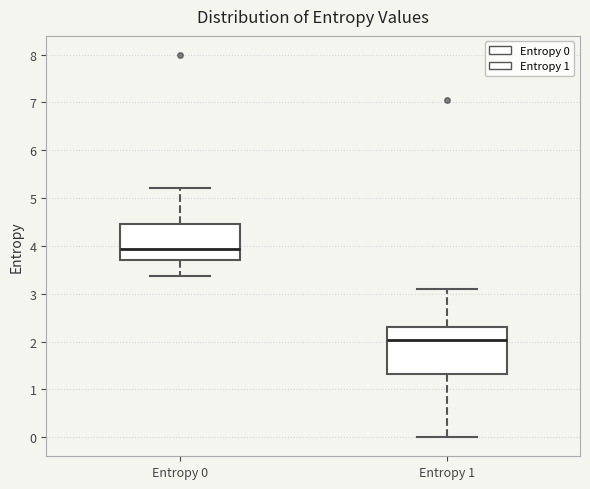

Reading left to right, transcribe this box plot: for each box, give where its median line is, the range the box spans, and where its two whiskers end, as read against the y-axis. The values are not printed on the chart, so give them approximately, as read against the axis.

Entropy 0: median 3.9, box 3.7 to 4.5, whiskers 3.4 to 5.2
Entropy 1: median 2.0, box 1.3 to 2.3, whiskers 0.0 to 3.1